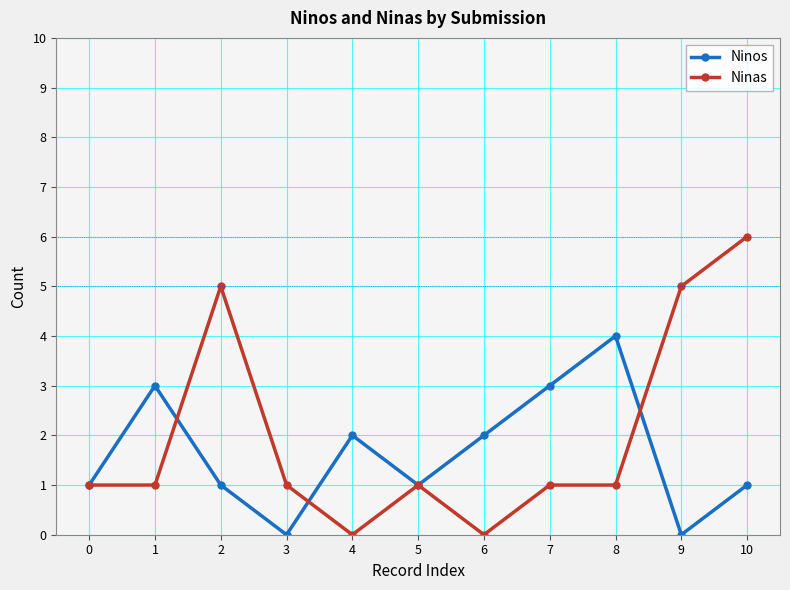

Reading left to right, transcribe all the data shown in this chart.

Ninos: 0=1	1=3	2=1	3=0	4=2	5=1	6=2	7=3	8=4	9=0	10=1
Ninas: 0=1	1=1	2=5	3=1	4=0	5=1	6=0	7=1	8=1	9=5	10=6